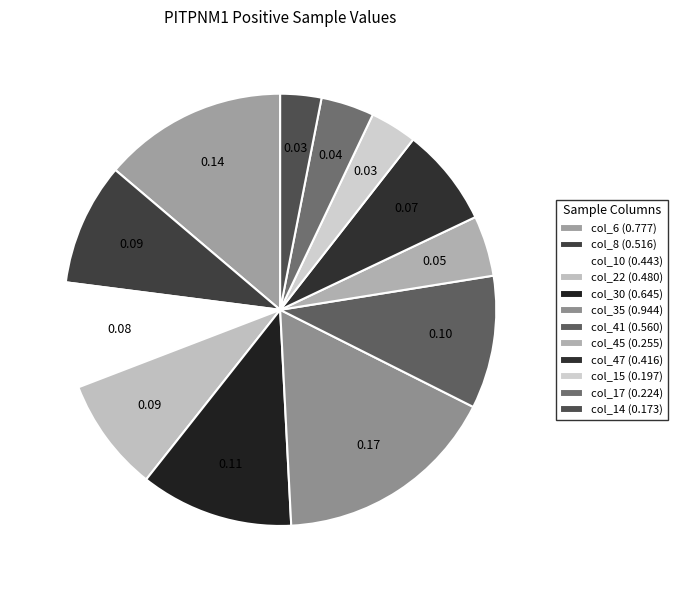

Is the sum of col_6 and col_15 greater than half?

No